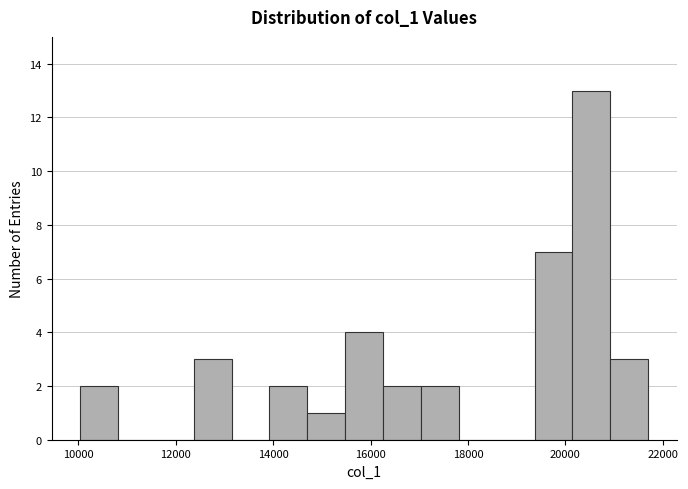

Around what value on the x-axis is the tallest bar? Give the approximate position of its centre, as read against the axis.

20600